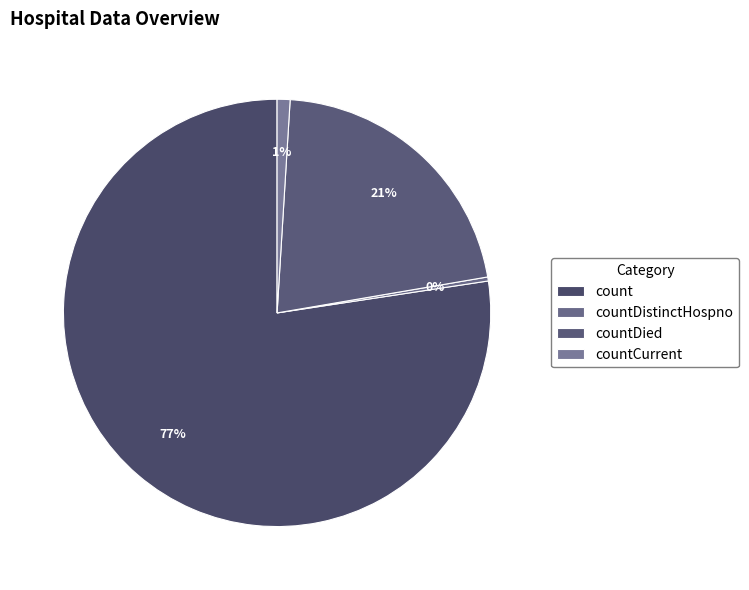

What percentage is the countDied slice, to the nearest percent?

21%